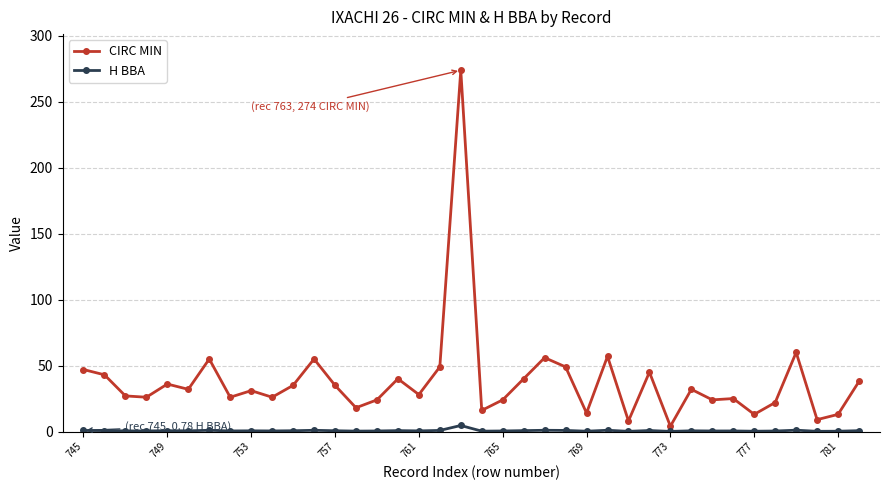

What are all the series names shown in the legend?

CIRC MIN, H BBA